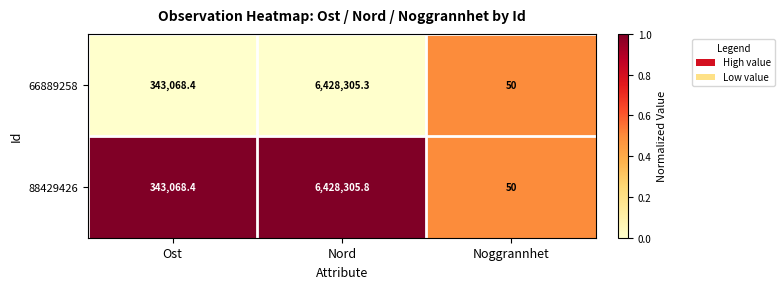

Reading left to right, transcribe all the data shown in this chart.

66889258: 343068.4	6428305.3	50.0
88429426: 343068.4	6428305.8	50.0